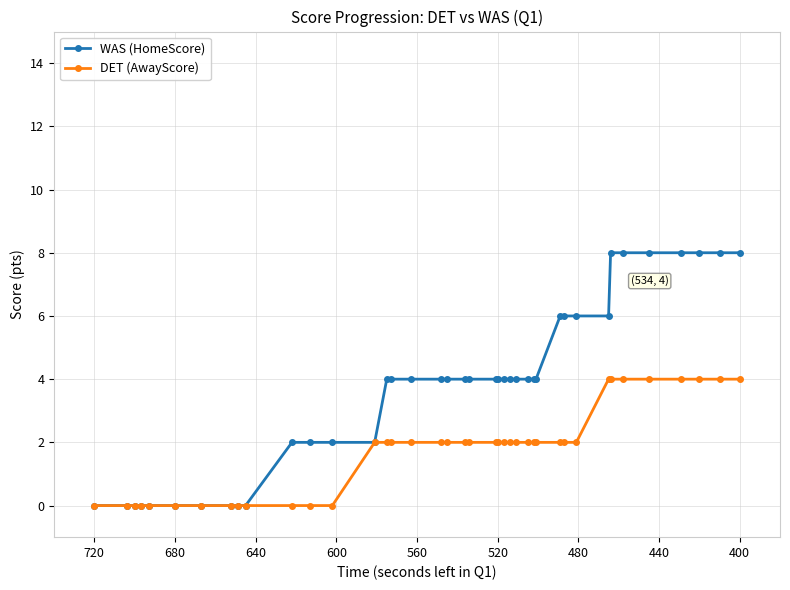

True or false: WAS (HomeScore) and DET (AwayScore) cross at least once.

False